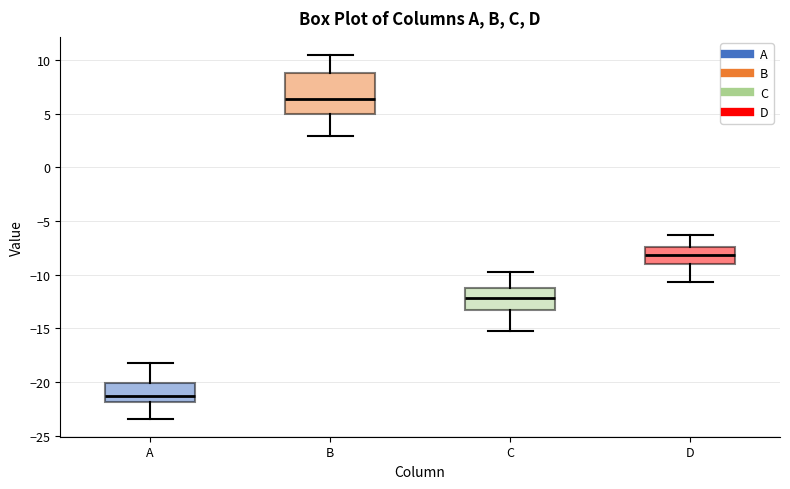

Where does the upper whisker of the box for D end on the y-axis? The values are not printed on the chart, so give them approximately, as read against the axis.

-6.5